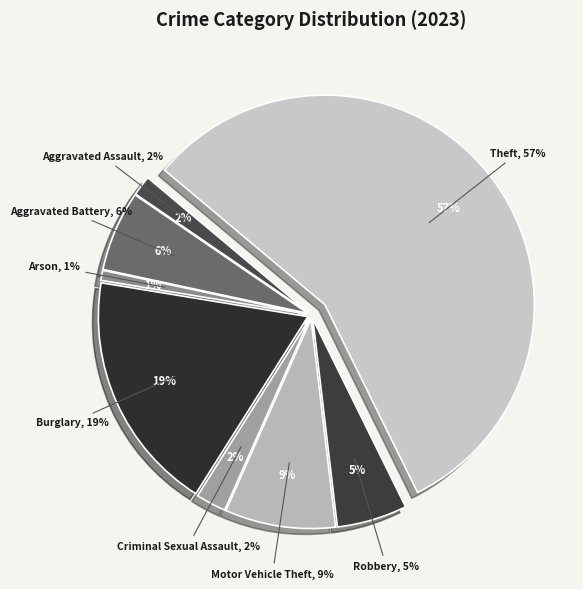

Is there any slice that represents more than half of the pie?

Yes